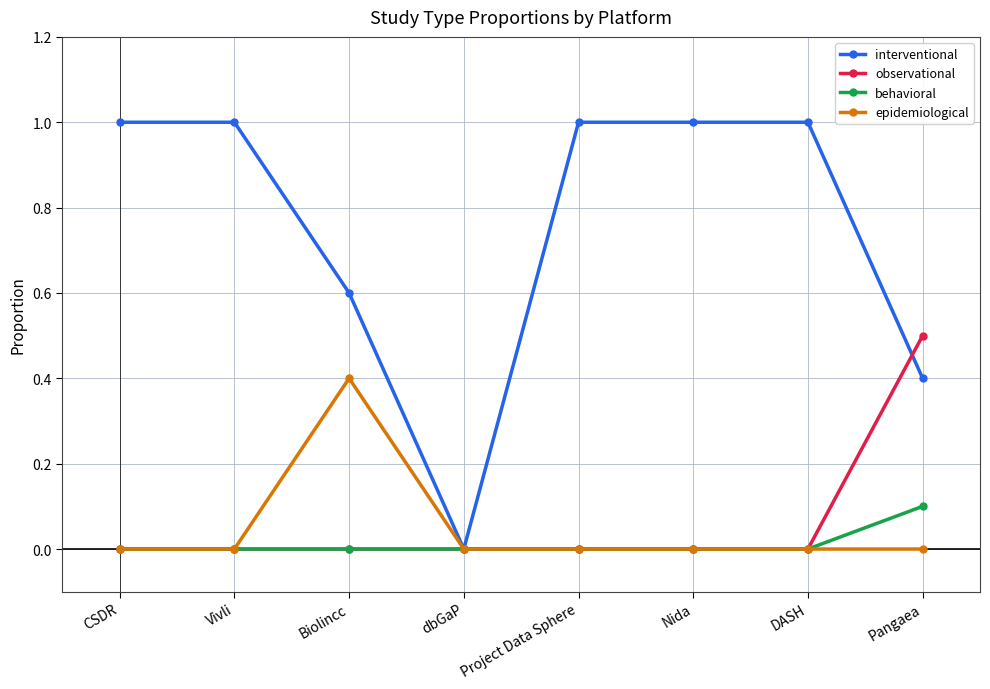

What is the average value of the observational series?

0.1